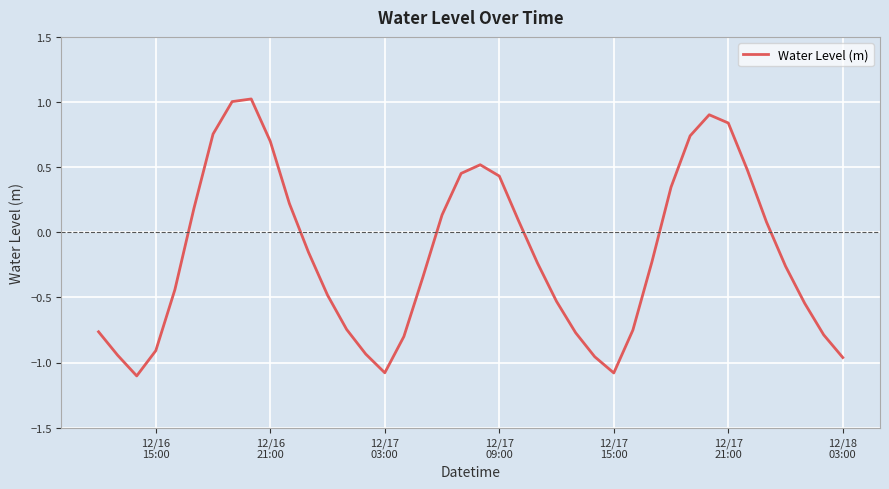

What is the sum of all values?

-6.9